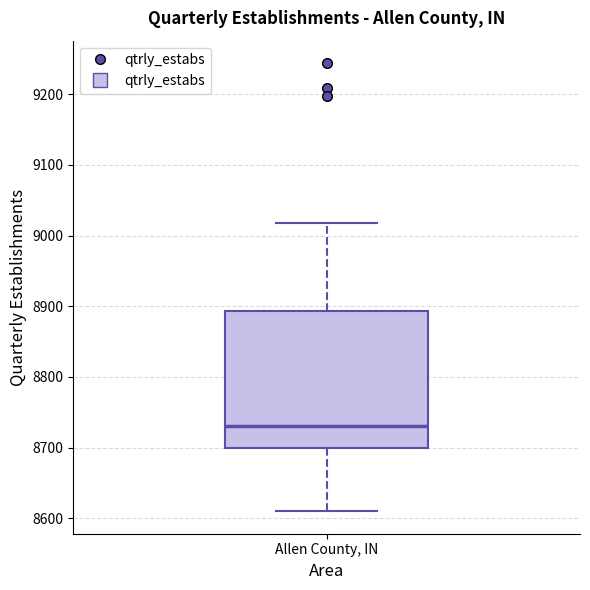

Read this box plot against the y-axis: the position of the median line, the range covered by the box, and the ends of both whiskers. The values are not printed on the chart, so give them approximately, as read against the axis.

median 8730, box 8700 to 8890, whiskers 8610 to 9020